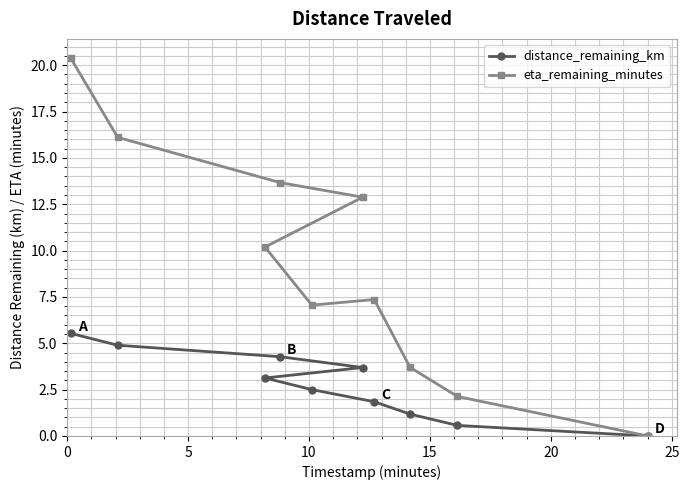

Which series has the widest spread of values?

eta_remaining_minutes